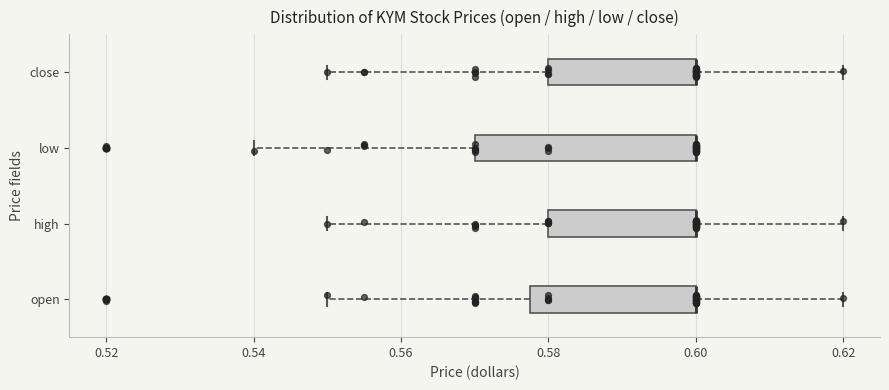

Reading bottom to top, read every box against the x-axis: the position of its median line, the range the box covers, and the ends of its whiskers. The values are not printed on the chart, so give them approximately, as read against the axis.

open: median 0.600 (drawn on the box's right edge), box 0.578 to 0.600, whiskers 0.550 to 0.620
high: median 0.600 (drawn on the box's right edge), box 0.580 to 0.600, whiskers 0.550 to 0.620
low: median 0.600 (drawn on the box's right edge), box 0.570 to 0.600, whiskers 0.540 to 0.600
close: median 0.600 (drawn on the box's right edge), box 0.580 to 0.600, whiskers 0.550 to 0.620